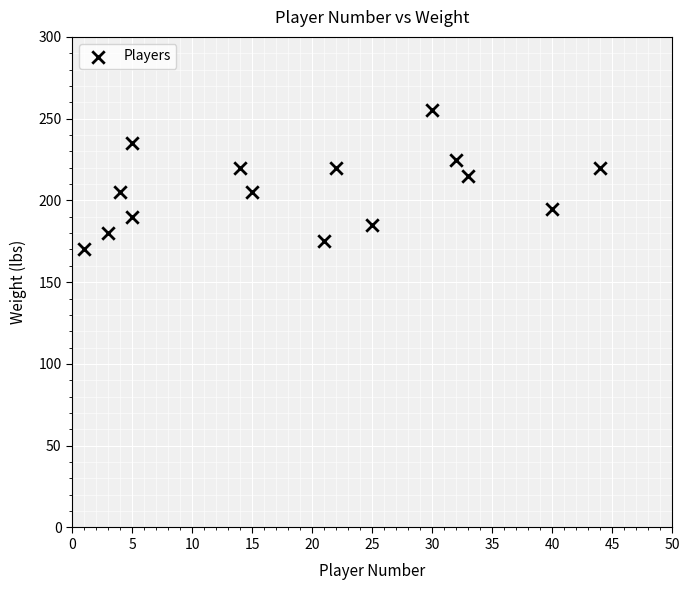

What Y value in the scatter plot is closest to 212?

215